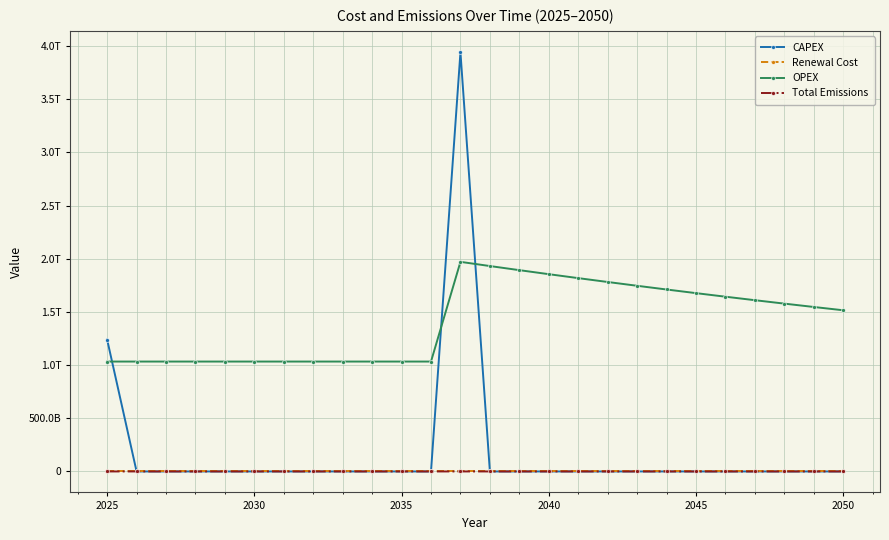

Is this an area chart (filled region under the line)?

No